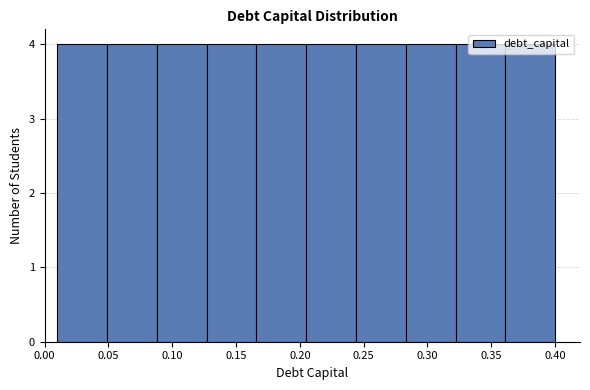

How tall is the bar that spans 0.010 to 0.049 on the x-axis? Neither the bar edges nor the heights are printed on the chart, so give them approximately, as read against the axes.

4